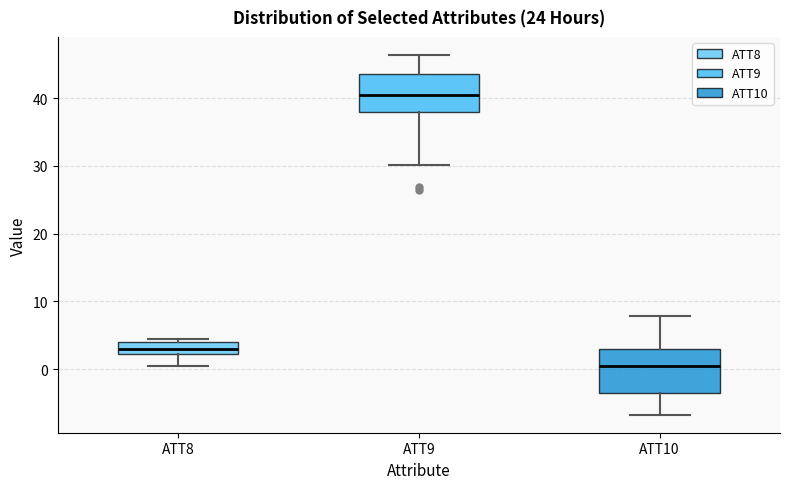

Reading left to right, read every box against the y-axis: the position of its median line, the range the box covers, and the ends of its whiskers. The values are not printed on the chart, so give them approximately, as read against the axis.

ATT8: median 3, box 2 to 4, whiskers 0 to 4 (just above the box's upper edge)
ATT9: median 41, box 38 to 44, whiskers 30 to 46
ATT10: median 0, box -4 to 3, whiskers -7 to 8